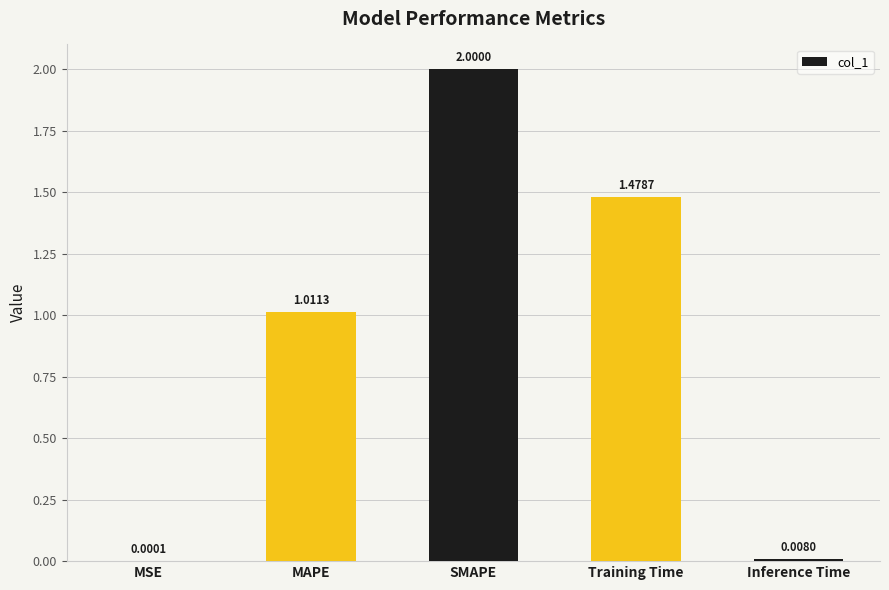

Which label corresponds to the largest value in the chart?

SMAPE